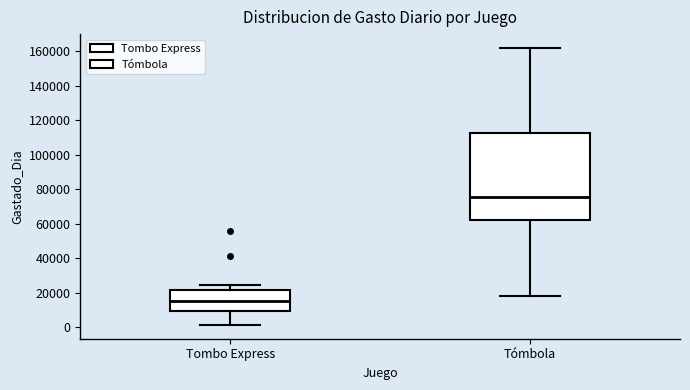

Reading left to right, transcribe this box plot: for each box, give where its median line is, the range the box spans, and where its two whiskers end, as read against the y-axis. The values are not printed on the chart, so give them approximately, as read against the axis.

Tombo Express: median 16000, box 10000 to 22000, whiskers 2000 to 24000
Tómbola: median 76000, box 62000 to 112000, whiskers 18000 to 162000